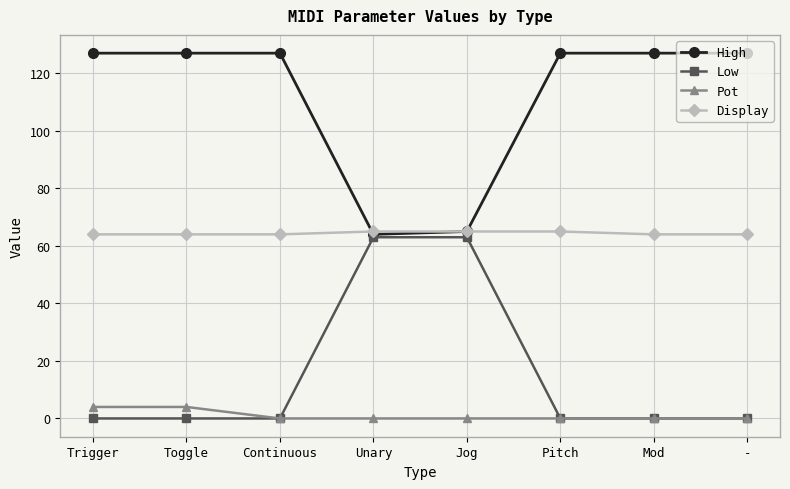

Which series has the largest total across all categories?

High